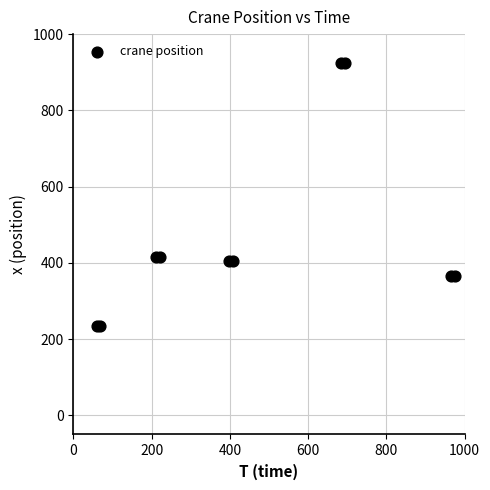

What is the range of X values (max minus min)?

916